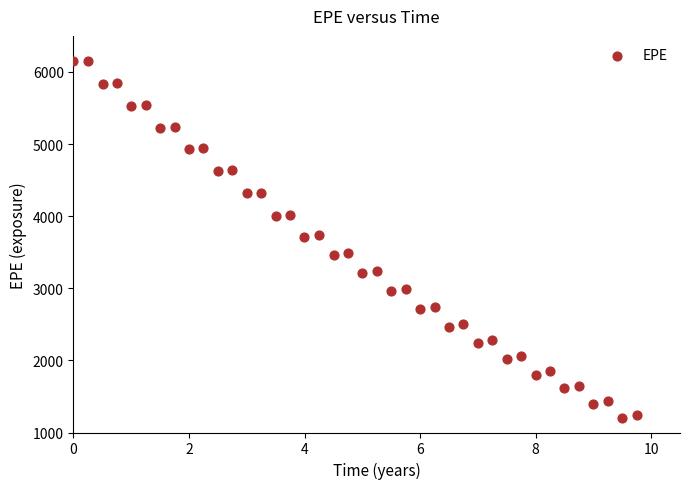

What is the range of Y values (max minus min)?

4946.5